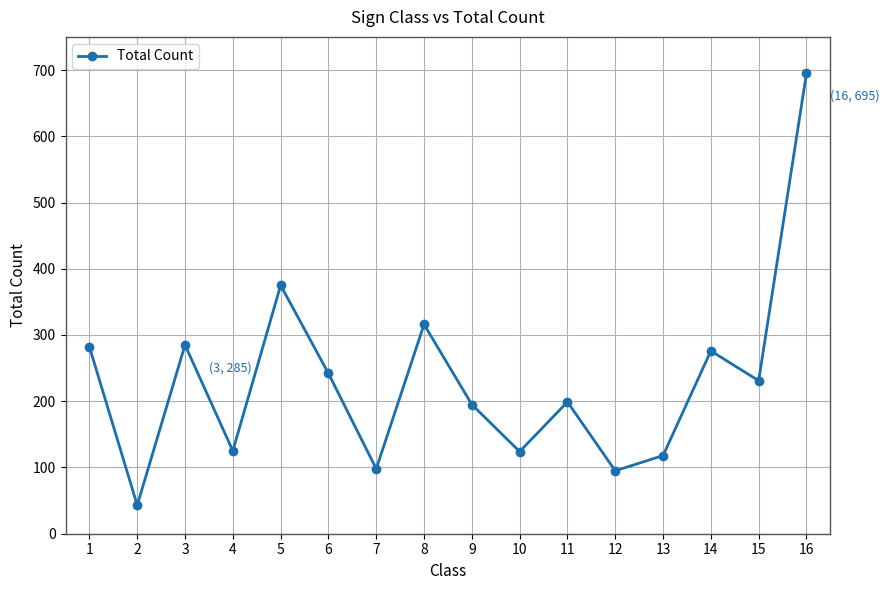

At which category does the data reach its first local peak?

3